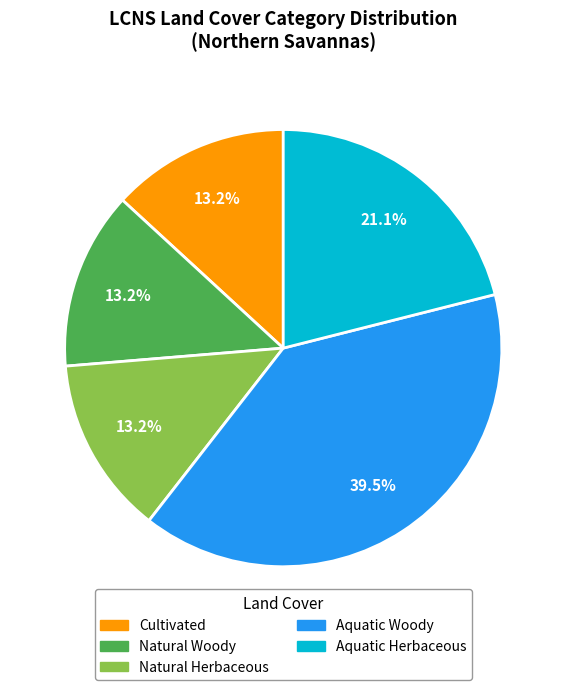

Which has a higher value, Cultivated or Aquatic Herbaceous?

Aquatic Herbaceous